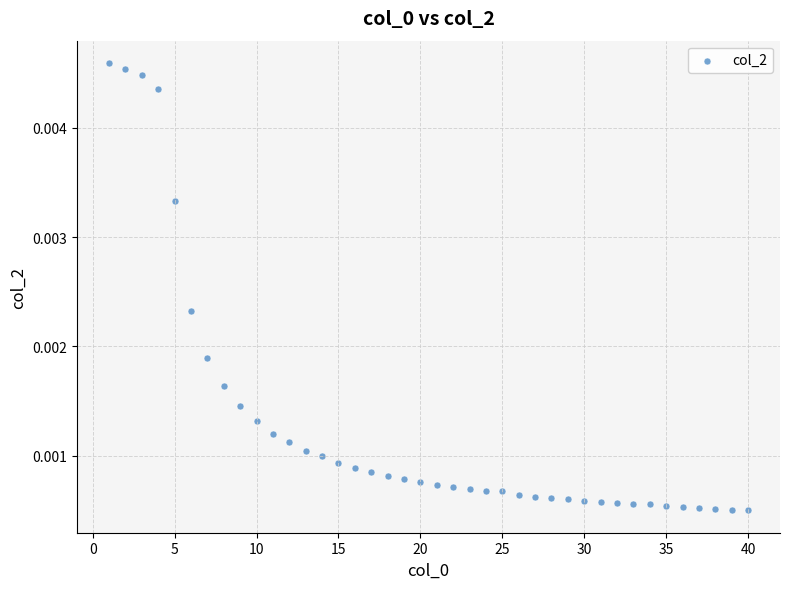

What is the range of X values (max minus min)?

39.0